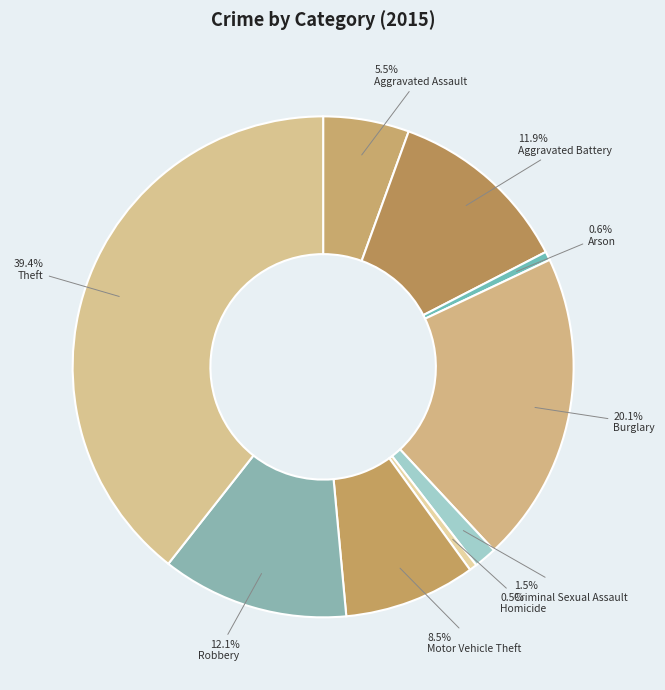

To the nearest percent, what is the difference between the Robbery and Theft slice percentages?

27%